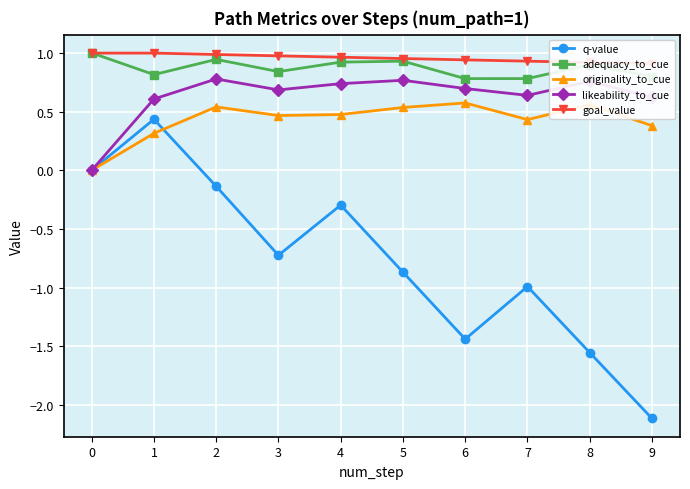

Between 5 and 9, which is larger?

5